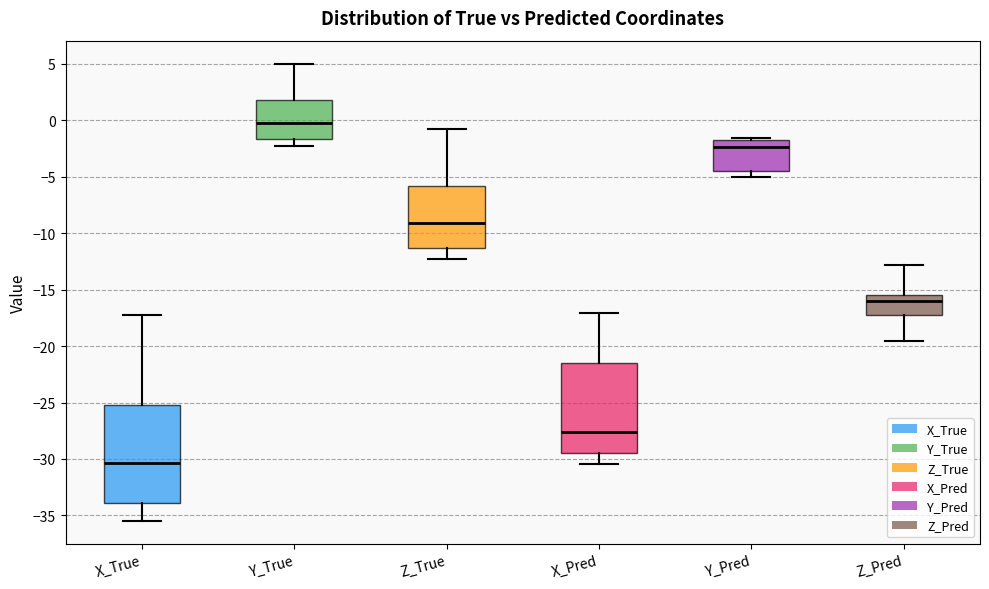

Where is the lower edge of the box for Z_Pred on the y-axis? The values are not printed on the chart, so give them approximately, as read against the axis.

-17.5